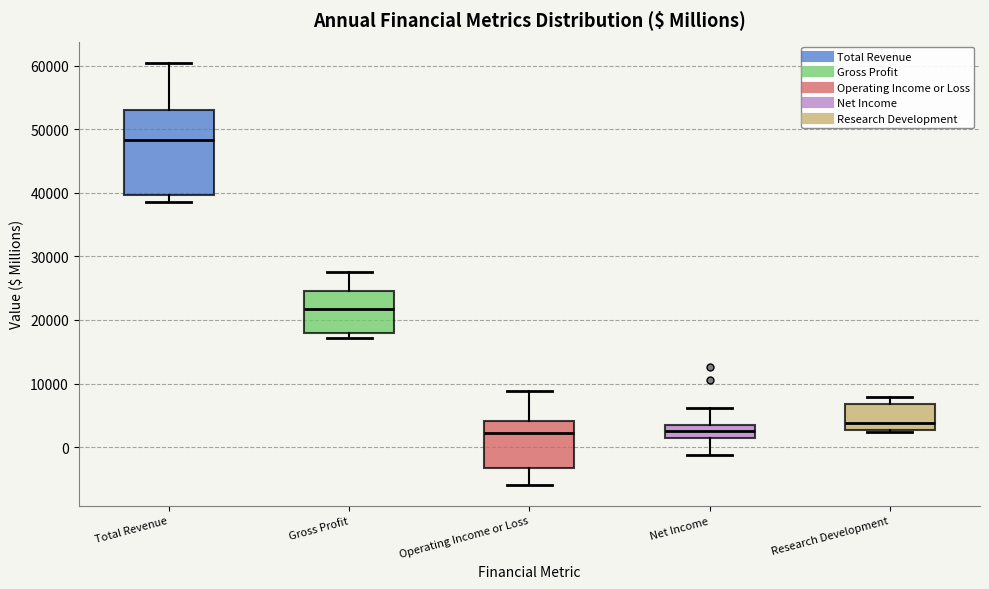

Reading left to right, read every box against the y-axis: the position of its median line, the range the box covers, and the ends of its whiskers. The values are not printed on the chart, so give them approximately, as read against the axis.

Total Revenue: median 48000, box 40000 to 53000, whiskers 39000 to 61000
Gross Profit: median 22000, box 18000 to 25000, whiskers 17000 to 28000
Operating Income or Loss: median 2000, box -3000 to 4000, whiskers -6000 to 9000
Net Income: median 3000, box 1000 to 4000, whiskers -1000 to 6000
Research Development: median 4000, box 3000 to 7000, whiskers 2000 to 8000